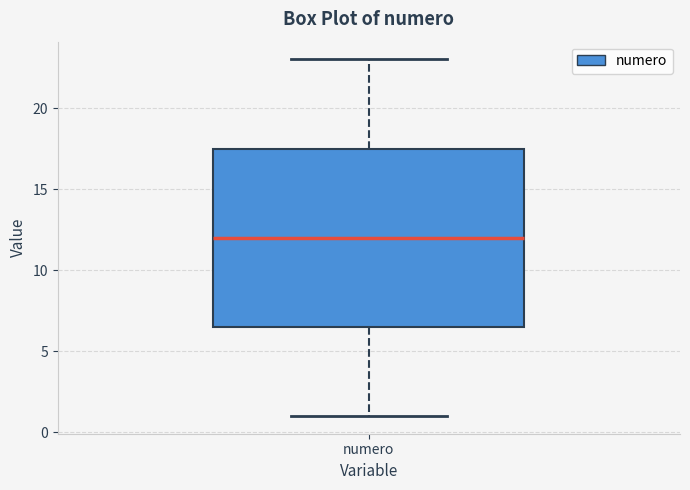

Where is the upper edge of the box for numero on the y-axis? The values are not printed on the chart, so give them approximately, as read against the axis.

17.5